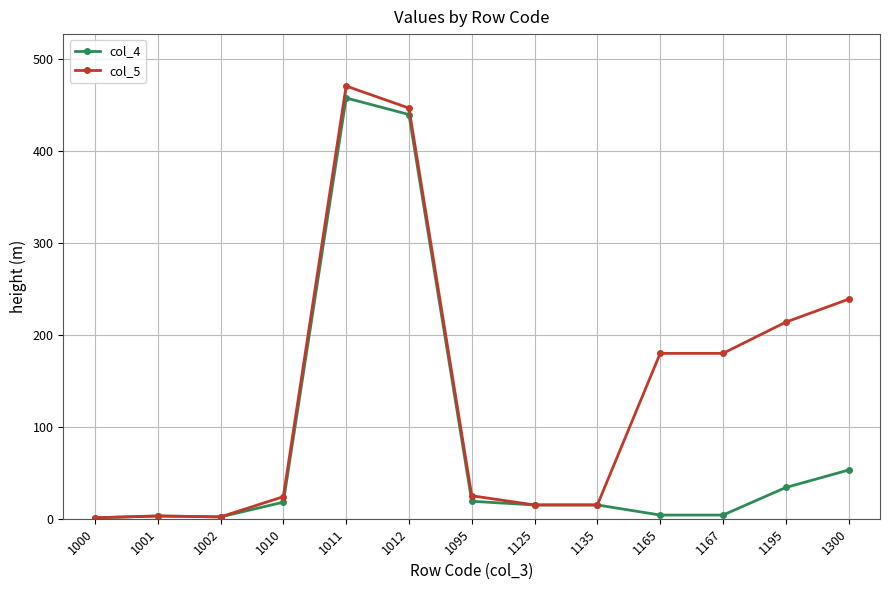

Which category has the highest value across all series?

1011